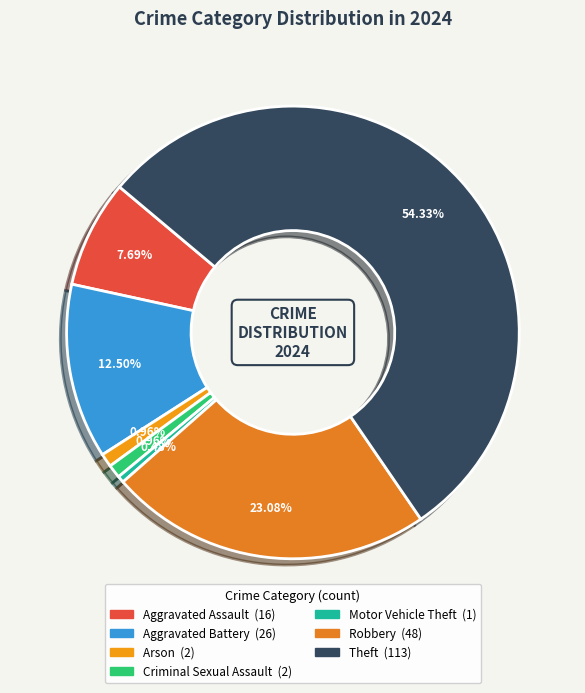

How many slices are in this pie chart?

7